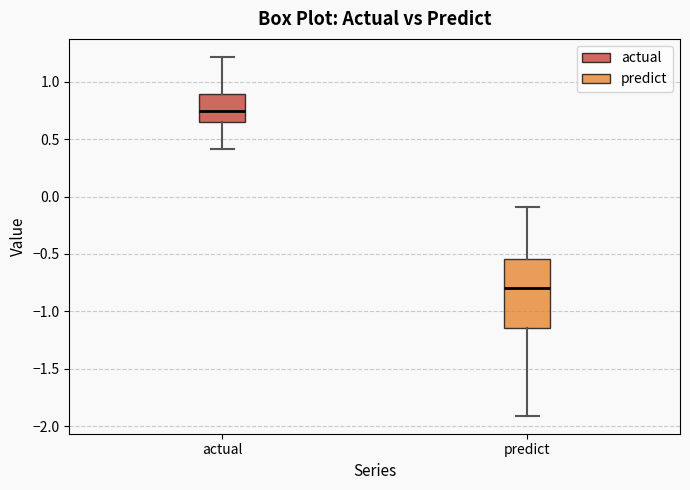

Reading left to right, read every box against the y-axis: the position of its median line, the range the box covers, and the ends of its whiskers. The values are not printed on the chart, so give them approximately, as read against the axis.

actual: median 0.75, box 0.65 to 0.90, whiskers 0.40 to 1.20
predict: median -0.80, box -1.15 to -0.55, whiskers -1.90 to -0.10